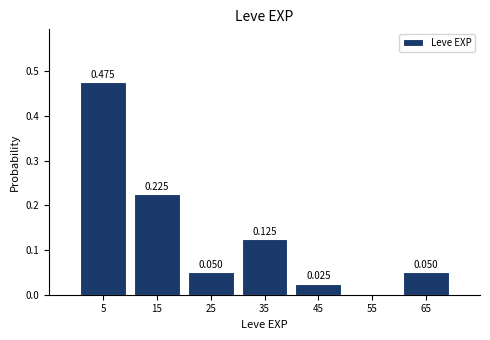

Which range on the x-axis has the tallest bar?

0 to 10